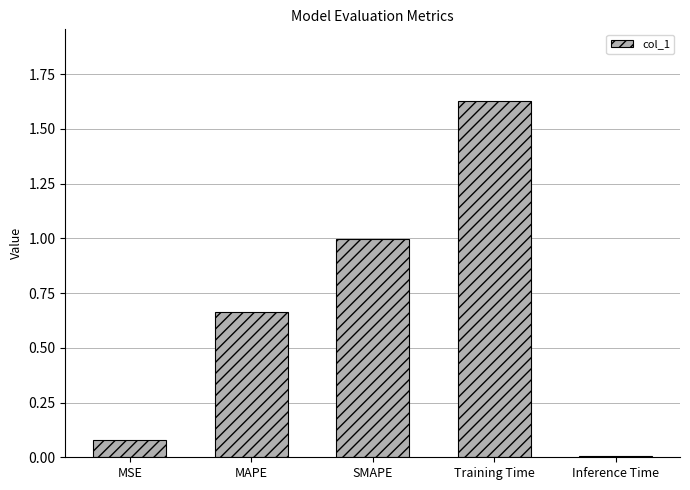

At which category does the chart reach its minimum across all series?

Inference Time